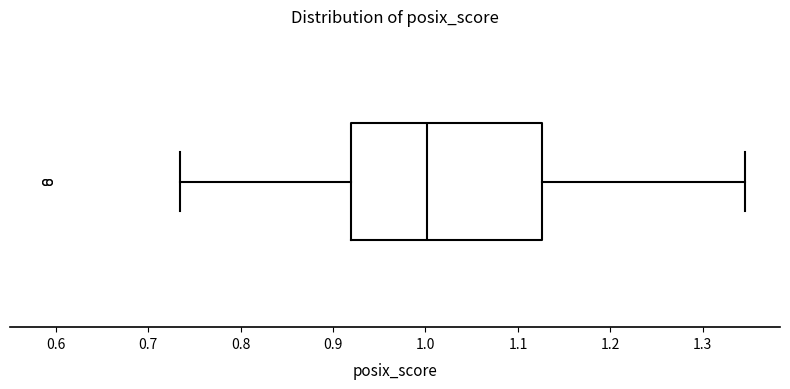

Where does the left whisker of the box end on the x-axis? The values are not printed on the chart, so give them approximately, as read against the axis.

0.73